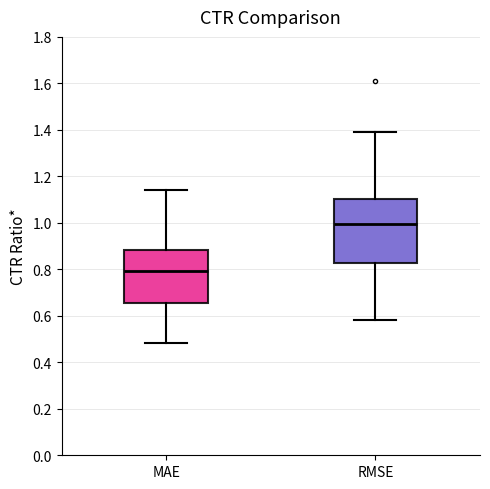

Which box is the tallest, from its lower edge to its upper edge?

RMSE